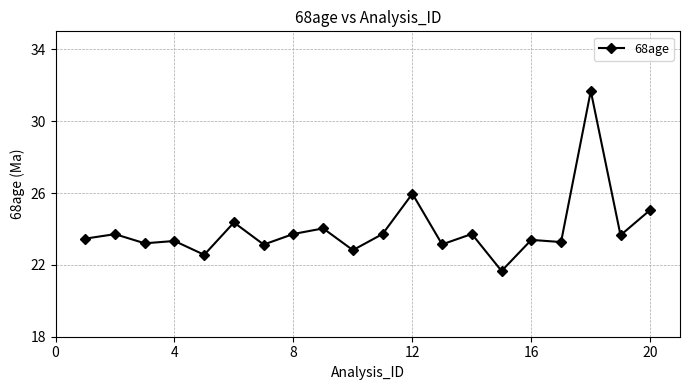

True or false: the data has more than 0 interior local peaks.

True